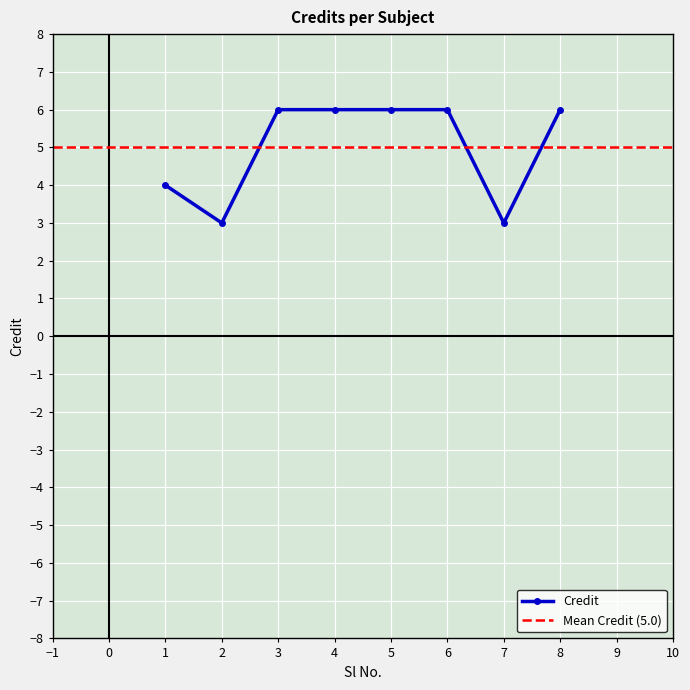

What is the sum of all values?

40